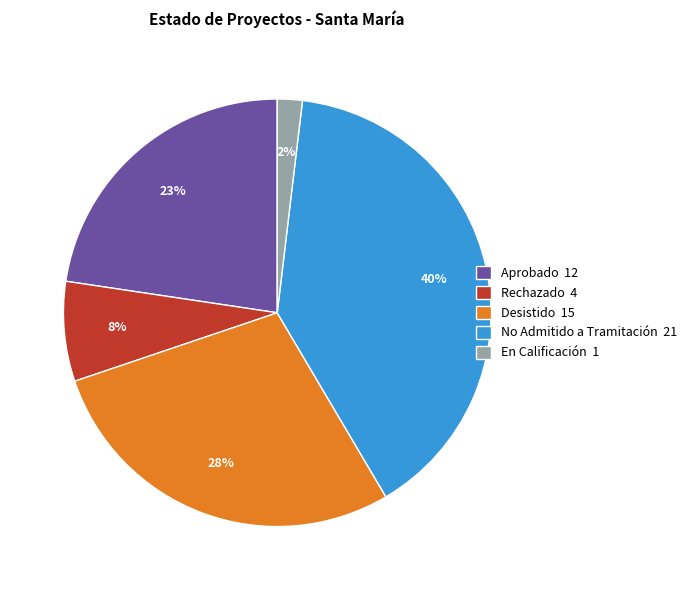

Count the number of slices in the pie.

5